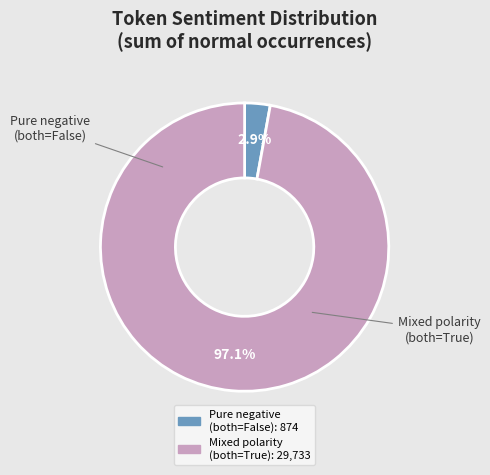

To the nearest percent, what is the average slice percentage?

50%